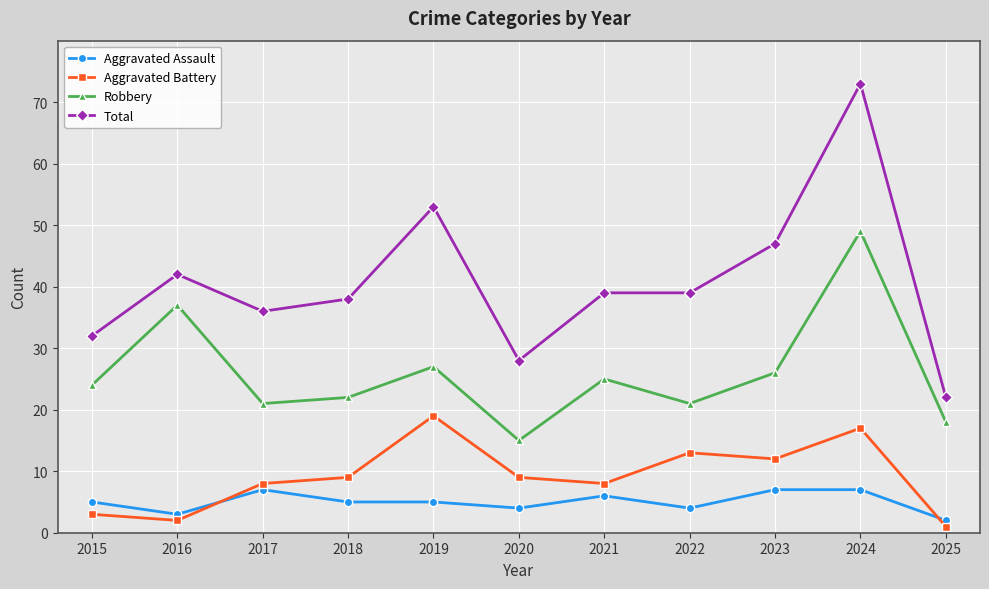

True or false: Aggravated Assault and Robbery intersect in this chart.

False